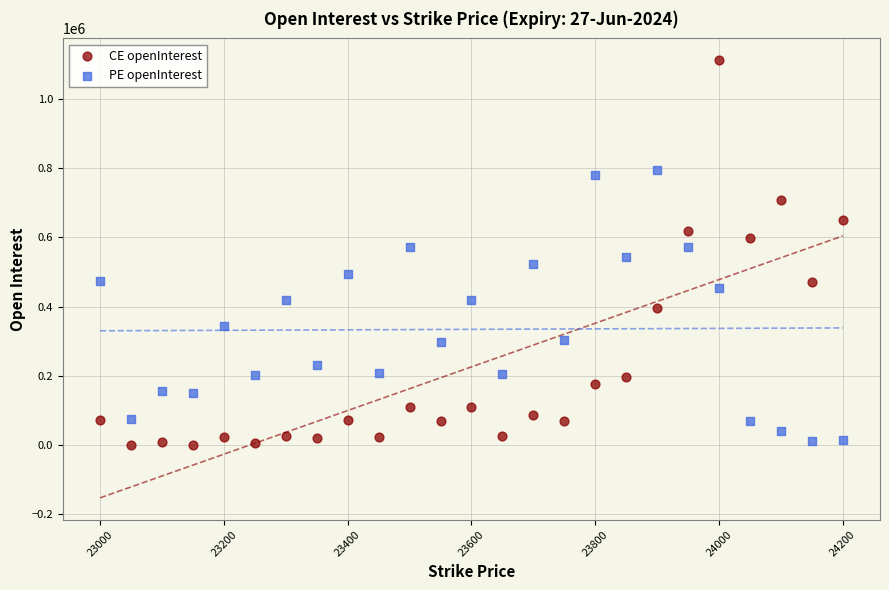

Which series has the largest Y range (max minus min)?

CE openInterest